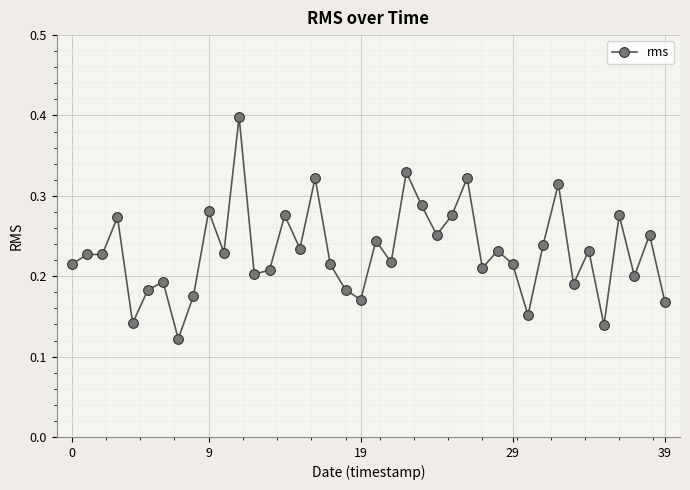

What is the maximum value shown in the chart?

0.4